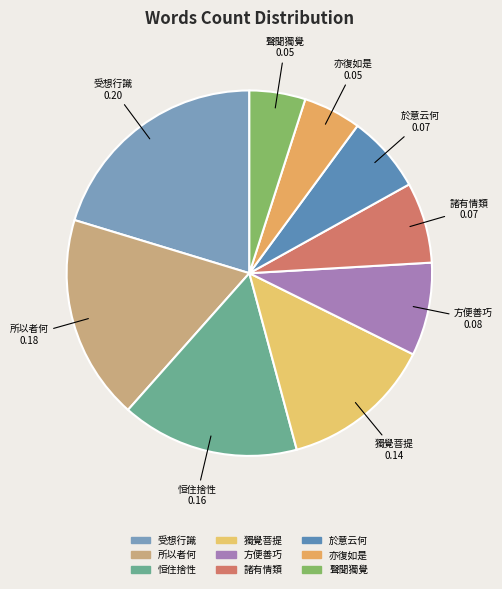

How many slices are in this pie chart?

9